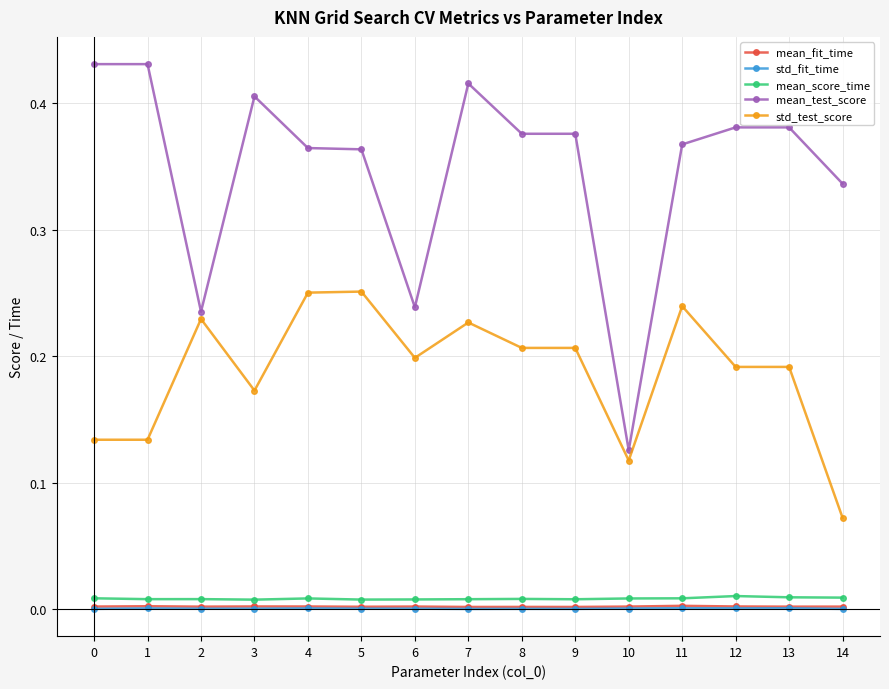

At which label does std_test_score reach its minimum?

14